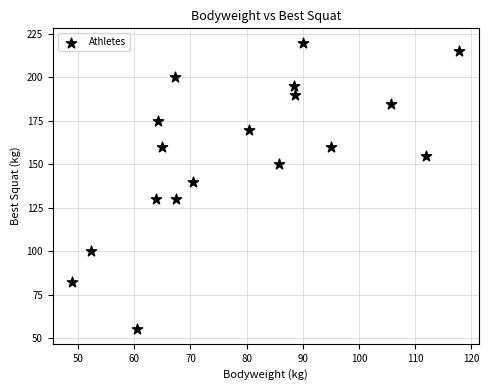

What Y value in the scatter plot is closest to 137?

140.0